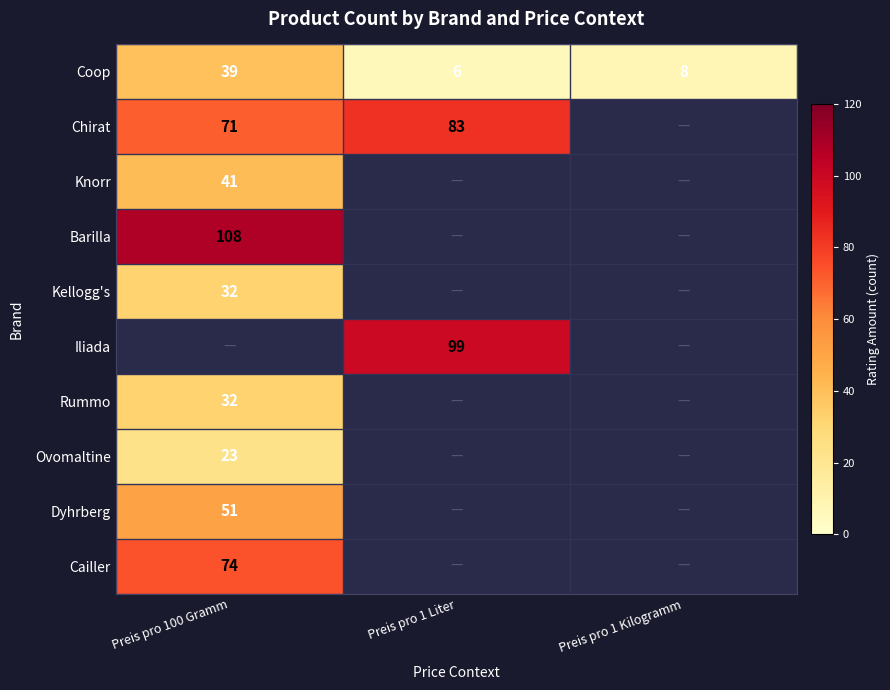

True or false: Knorr has a value of 41 at Preis pro 100 Gramm.

True